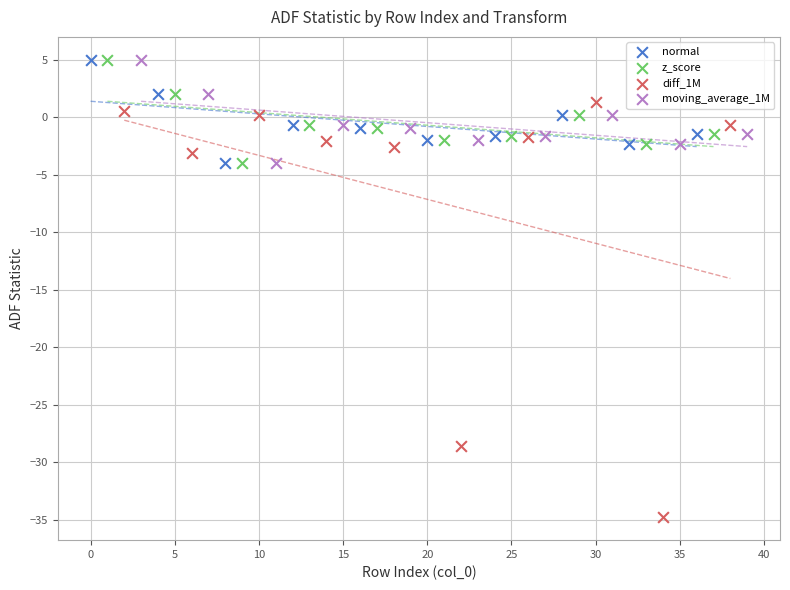

Which series reaches the minimum Y coordinate?

diff_1M